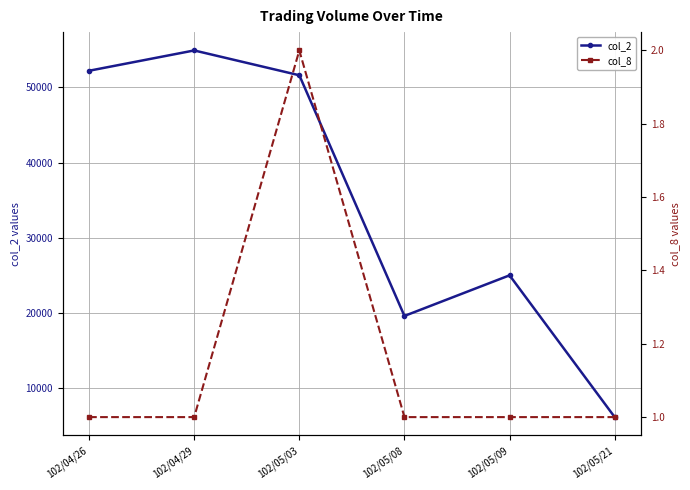

Which category has the lowest value across all series?

102/04/26